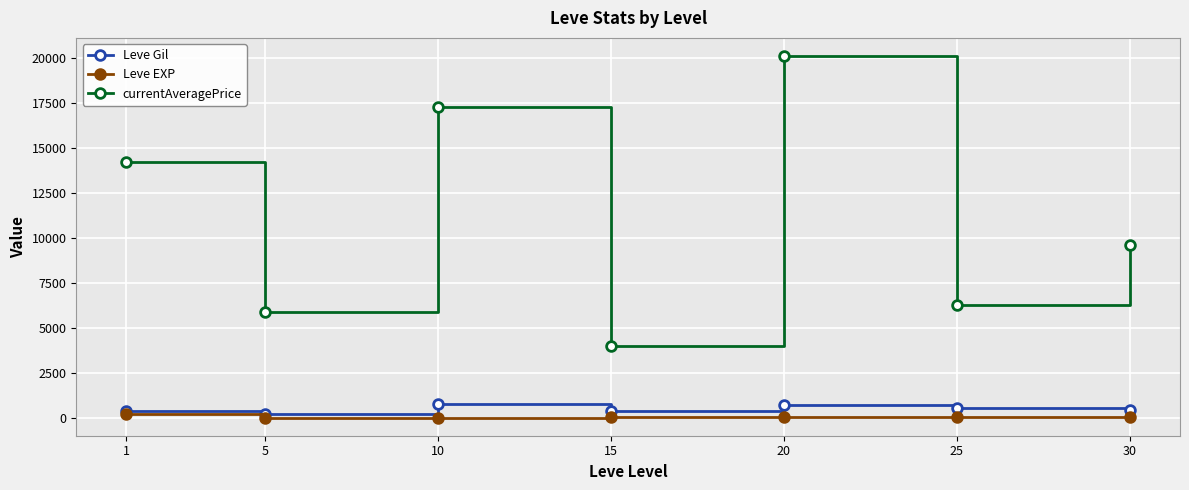

What is the value of the currentAveragePrice point at the 6th from the left?

6282.5